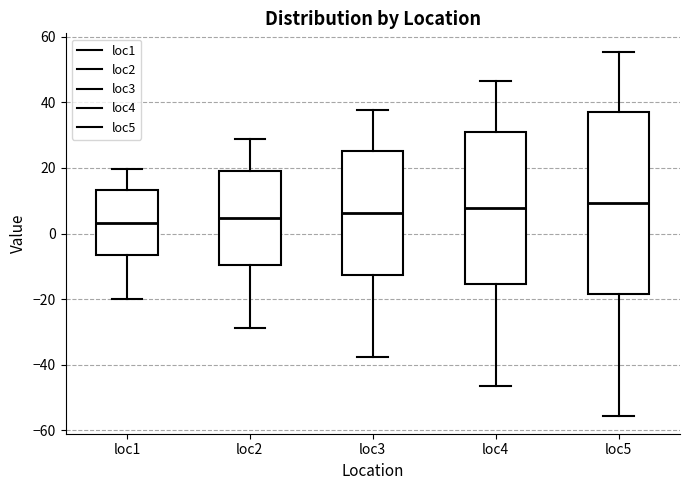

Reading left to right, transcribe this box plot: for each box, give where its median line is, the range the box spans, and where its two whiskers end, as read against the y-axis. The values are not printed on the chart, so give them approximately, as read against the axis.

loc1: median 4, box -6 to 14, whiskers -20 to 20
loc2: median 4, box -10 to 20, whiskers -28 to 28
loc3: median 6, box -12 to 26, whiskers -38 to 38
loc4: median 8, box -16 to 32, whiskers -46 to 46
loc5: median 10, box -18 to 38, whiskers -56 to 56